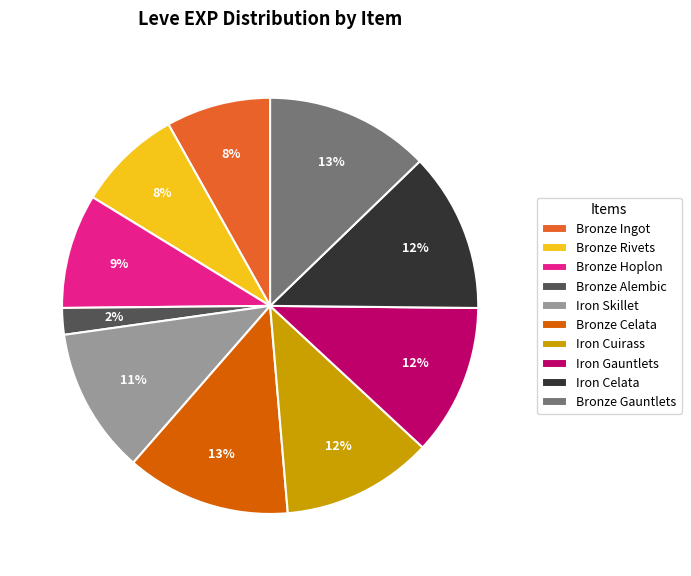

Which category has the smallest portion of the pie?

Bronze Alembic